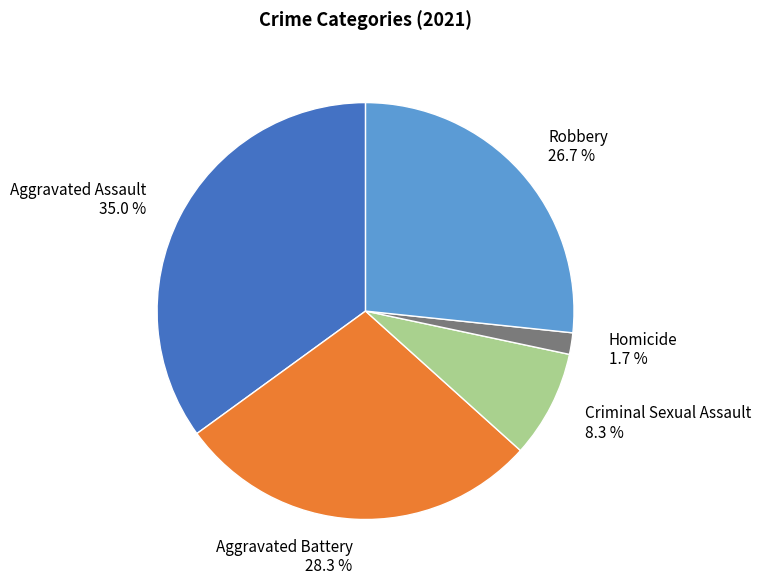

Is the sum of Aggravated Assault and Criminal Sexual Assault greater than half?

No